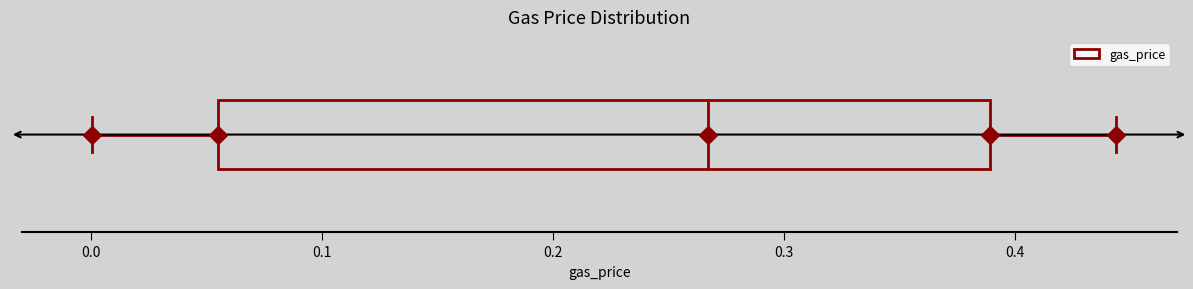

Transcribe this box plot: give where the median line is, the range the box spans, and where the two whiskers end, as read against the x-axis. The values are not printed on the chart, so give them approximately, as read against the axis.

median 0.27, box 0.06 to 0.39, whiskers 0.00 to 0.44